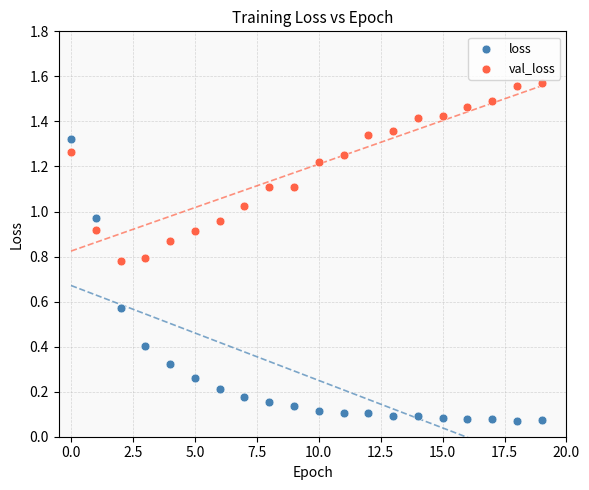

Which series contains the highest Y value?

val_loss